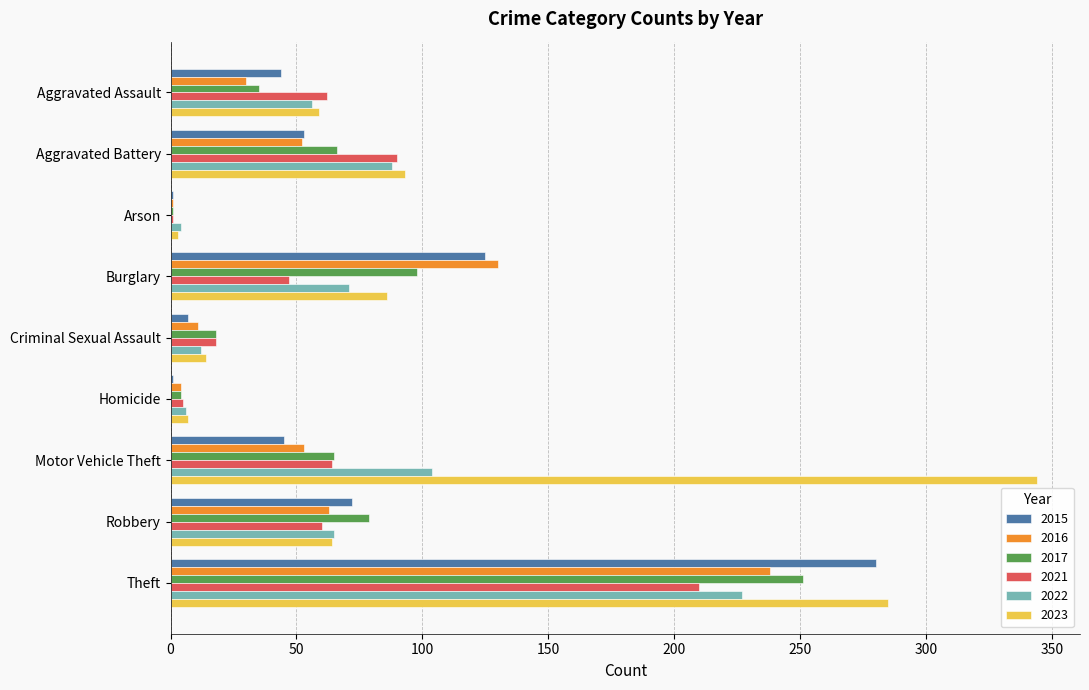

What is the total value across all series at Burglary?

557